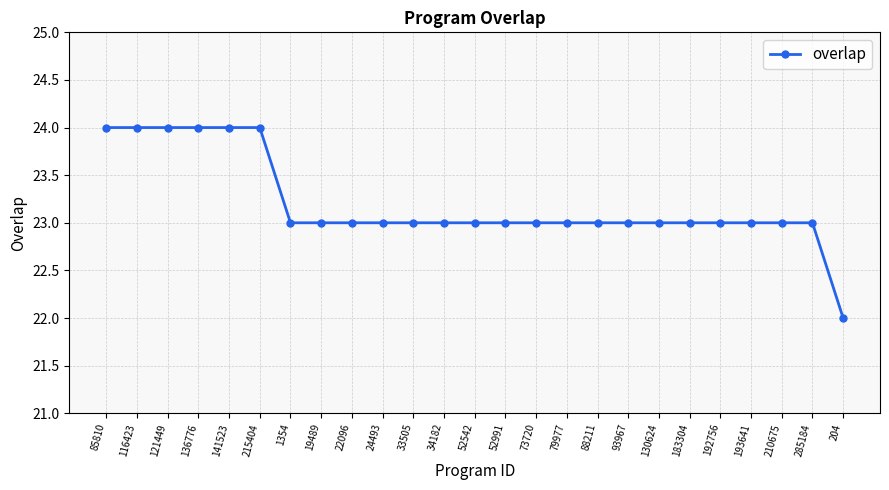

What is the ratio of the value at 192756 to the value at 141523?

1.0